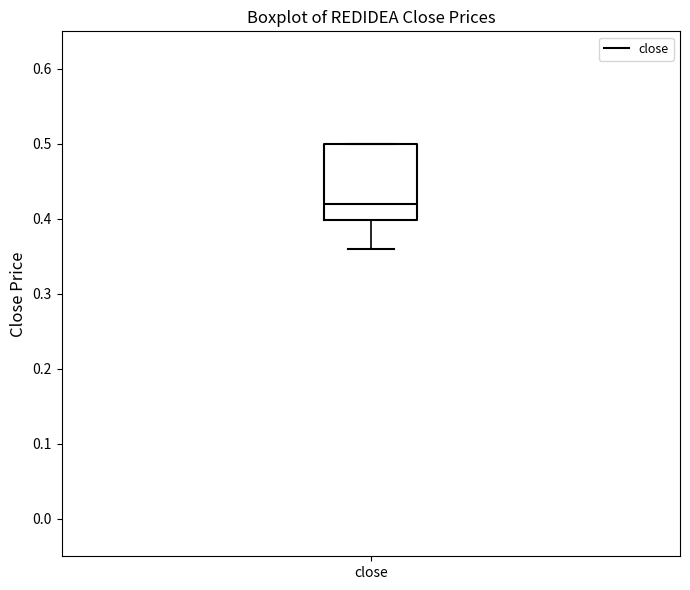

Read this box plot against the y-axis: the position of the median line, the range covered by the box, and the ends of both whiskers. The values are not printed on the chart, so give them approximately, as read against the axis.

median 0.42, box 0.40 to 0.50, whiskers 0.36 to 0.50